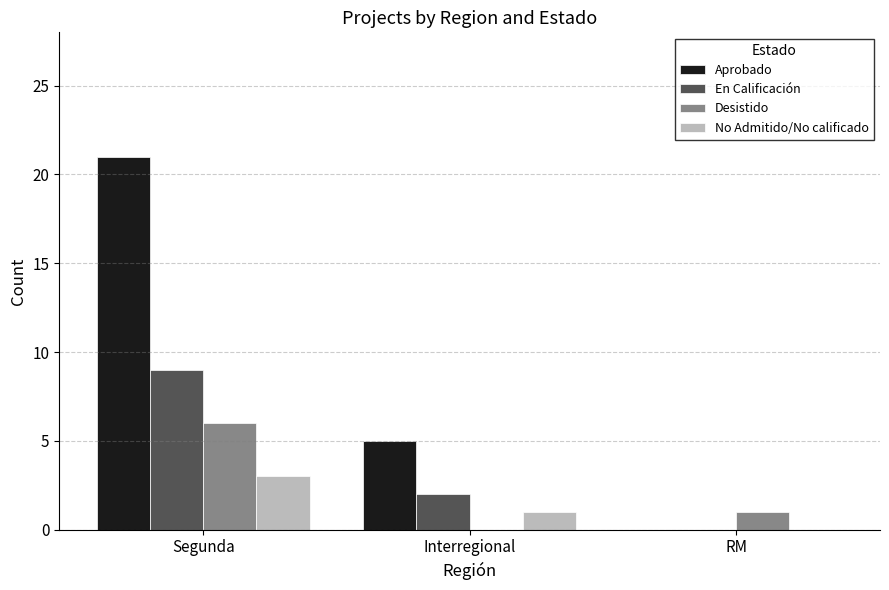

How many No Admitido/No calificado values are between 0 and 3?

3